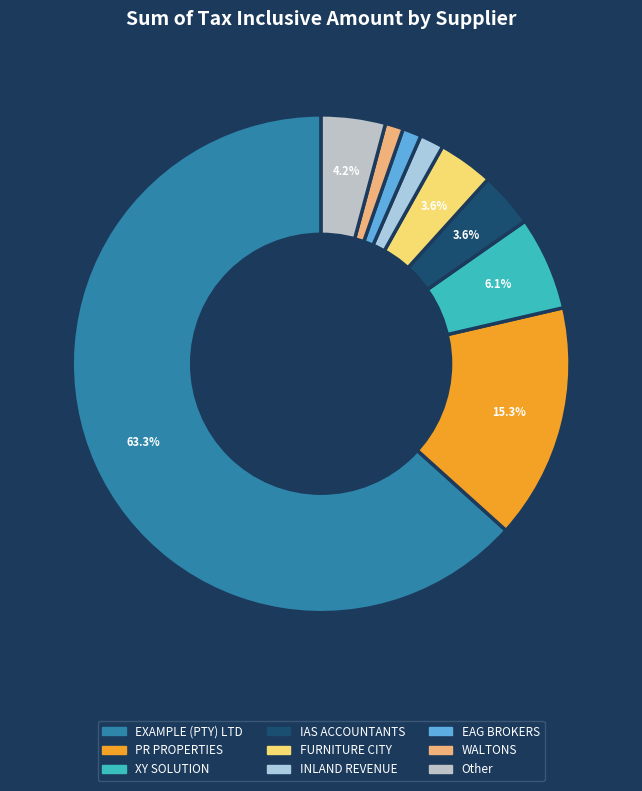

Does EXAMPLE (PTY) LTD represent more than half of the total?

Yes